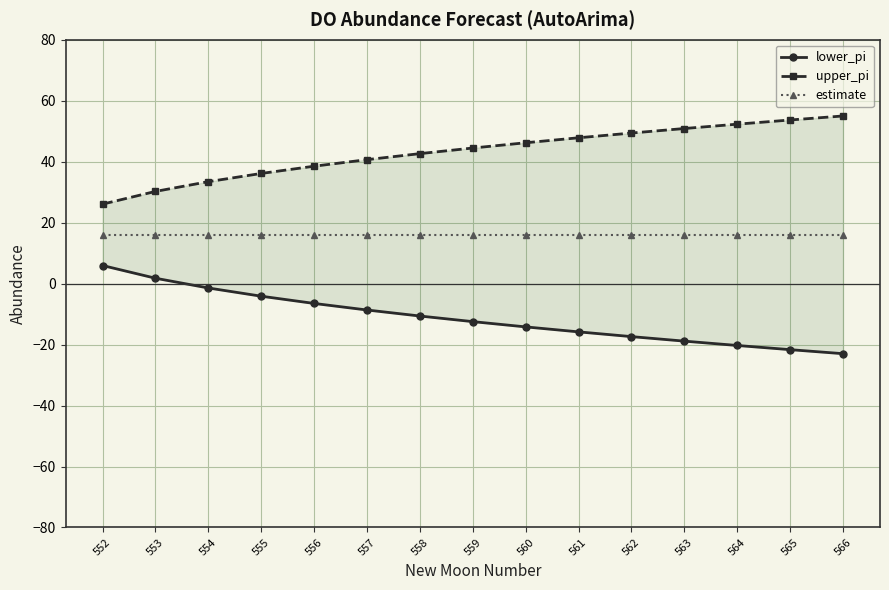

List the labels in order of upper_pi value, largest first.

566, 565, 564, 563, 562, 561, 560, 559, 558, 557, 556, 555, 554, 553, 552